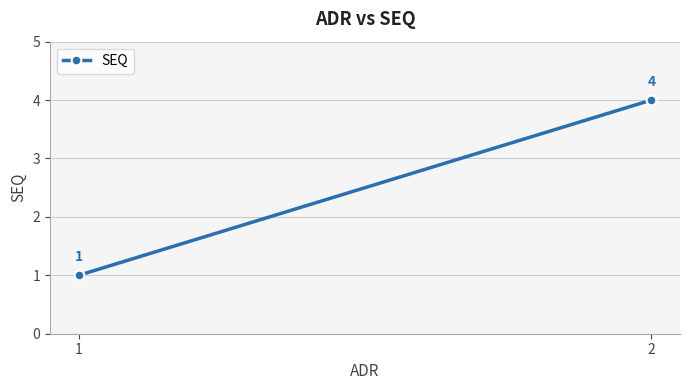

List the labels in order of value, smallest first.

1, 2